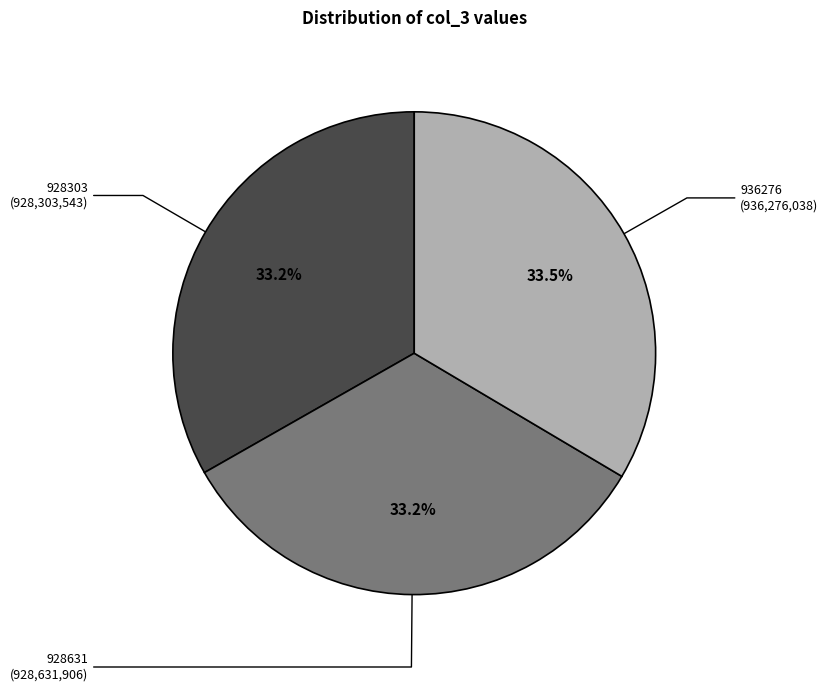

Does any single category account for the majority?

No